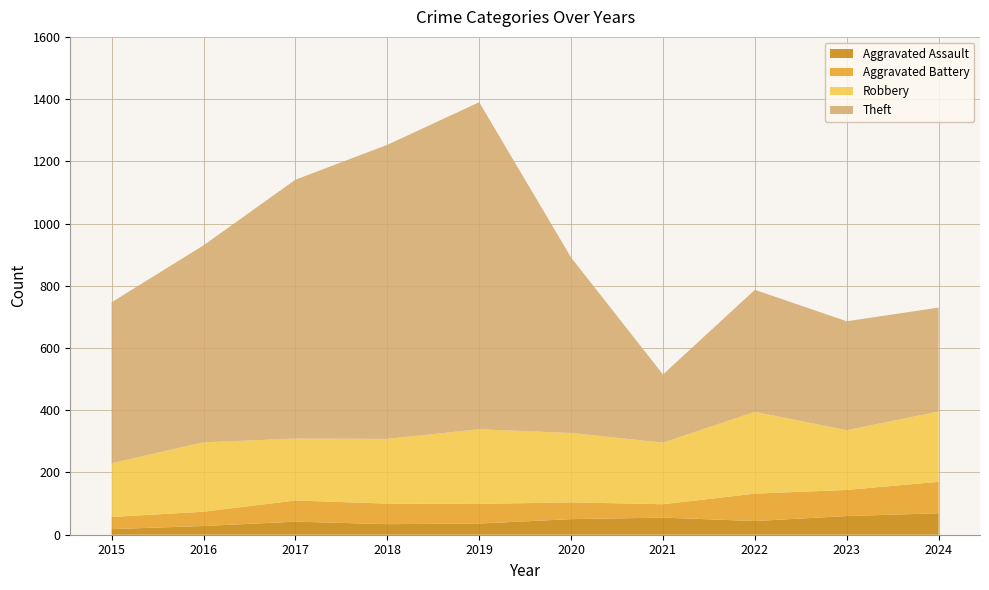

Reading left to right, what are all the values shown in this chart?

Aggravated Assault: 2015=18	2016=28	2017=42	2018=34	2019=36	2020=50	2021=55	2022=44	2023=60	2024=69
Aggravated Battery: 2015=39	2016=46	2017=68	2018=66	2019=63	2020=54	2021=43	2022=88	2023=84	2024=101
Robbery: 2015=173	2016=223	2017=199	2018=208	2019=240	2020=223	2021=198	2022=263	2023=192	2024=226
Theft: 2015=517	2016=633	2017=832	2018=945	2019=1051	2020=564	2021=219	2022=392	2023=350	2024=334